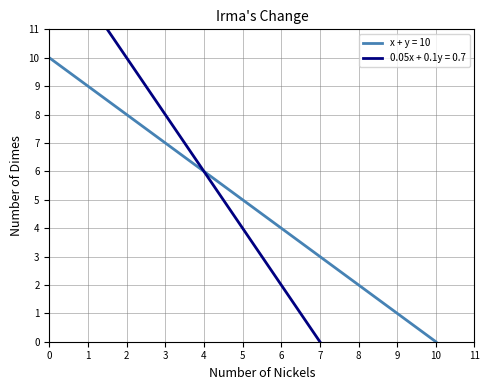

Is it true that x + y = 10 equals 9 at 1?

True